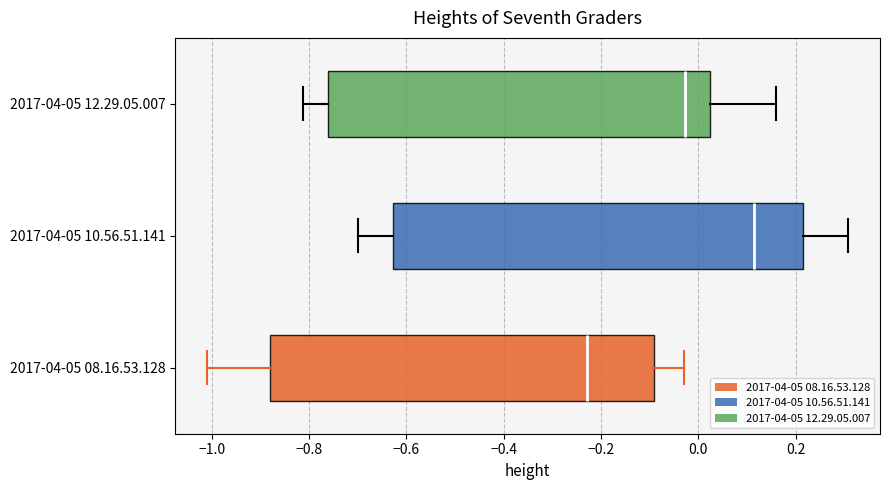

Reading bottom to top, read every box against the x-axis: the position of its median line, the range the box covers, and the ends of its whiskers. The values are not printed on the chart, so give them approximately, as read against the axis.

2017-04-05 08.16.53.128: median -0.22, box -0.88 to -0.10, whiskers -1.00 to -0.04
2017-04-05 10.56.51.141: median 0.12, box -0.62 to 0.22, whiskers -0.70 to 0.30
2017-04-05 12.29.05.007: median -0.02, box -0.76 to 0.02, whiskers -0.82 to 0.16